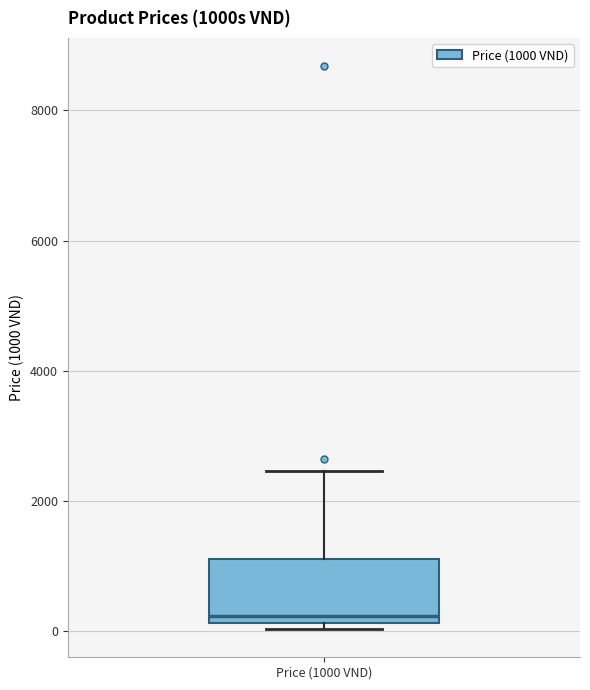

Where is the lower edge of the box for Price (1000 VND) on the y-axis? The values are not printed on the chart, so give them approximately, as read against the axis.

200